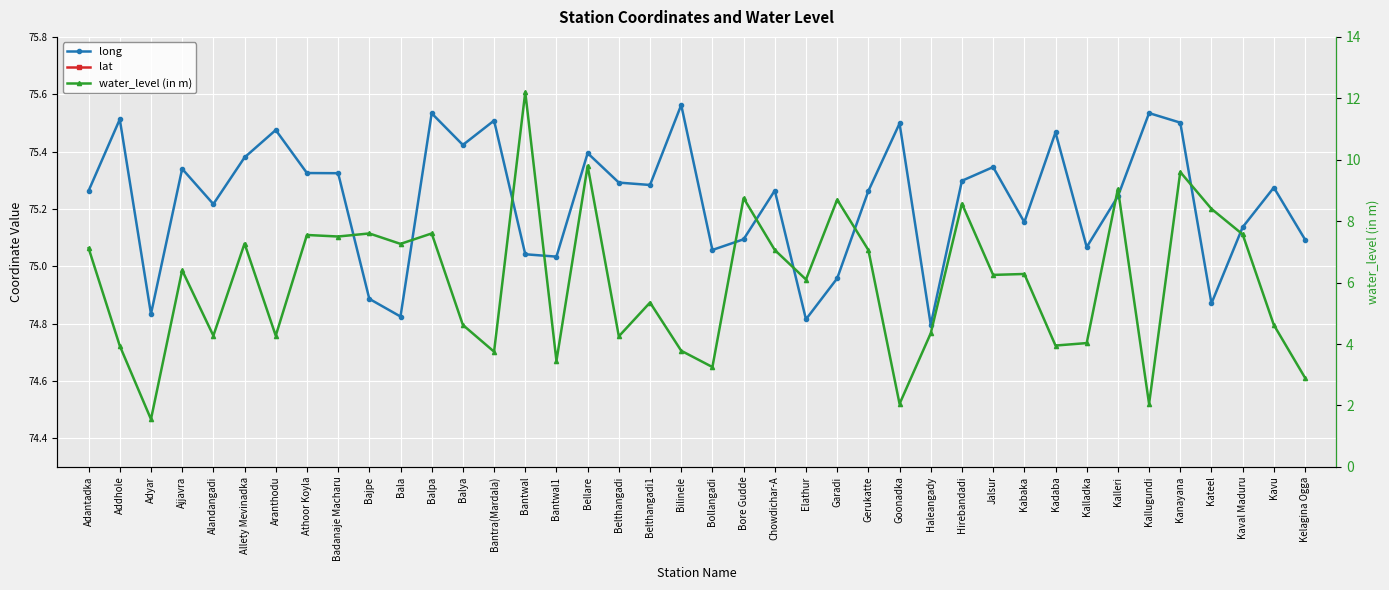

True or false: lat and water_level (in m) intersect in this chart.

False